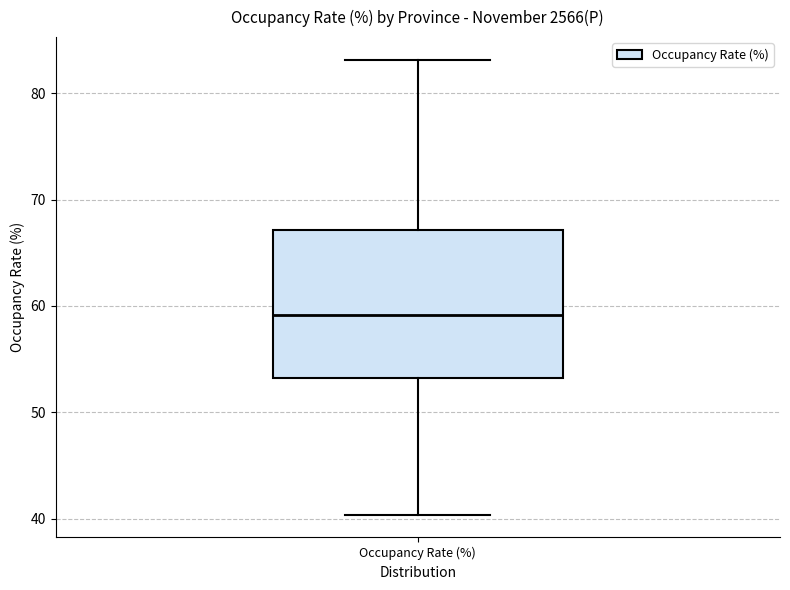

Where does the upper whisker of the box for Occupancy Rate (%) end on the y-axis? The values are not printed on the chart, so give them approximately, as read against the axis.

83